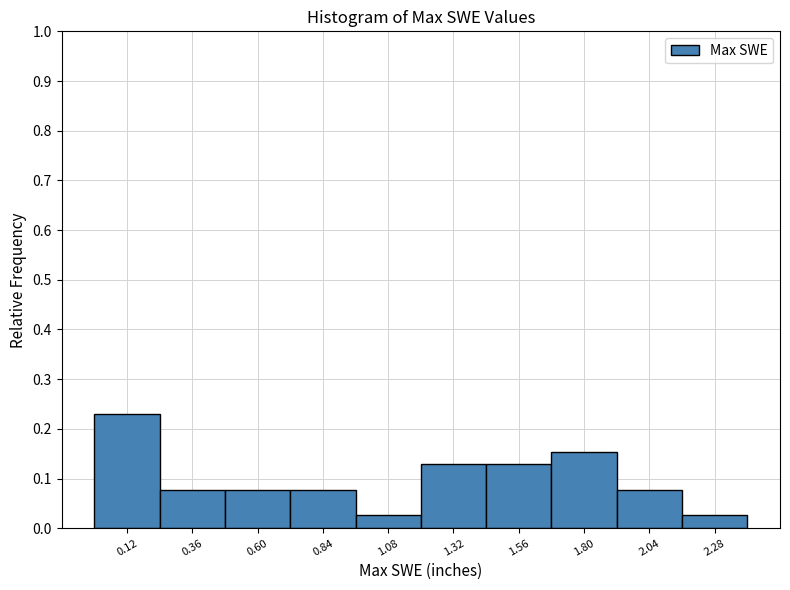

Reading left to right, transcribe this chart: for each bar, give the range it covers on the x-axis and its height. Neither the bar edges nor the heights are printed on the chart, so give them approximately, as read against the axes.

0.00 to 0.24: 0.23
0.24 to 0.48: 0.08
0.48 to 0.72: 0.08
0.72 to 0.96: 0.08
0.96 to 1.20: 0.03
1.20 to 1.44: 0.13
1.44 to 1.68: 0.13
1.68 to 1.92: 0.15
1.92 to 2.16: 0.08
2.16 to 2.40: 0.03